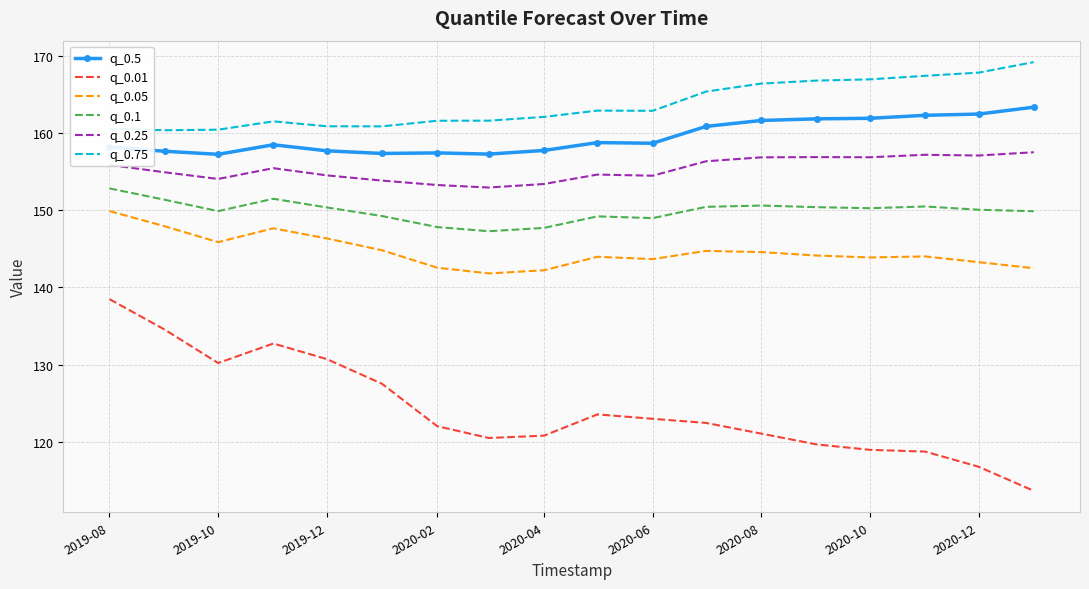

Which series has the largest total across all categories?

q_0.75